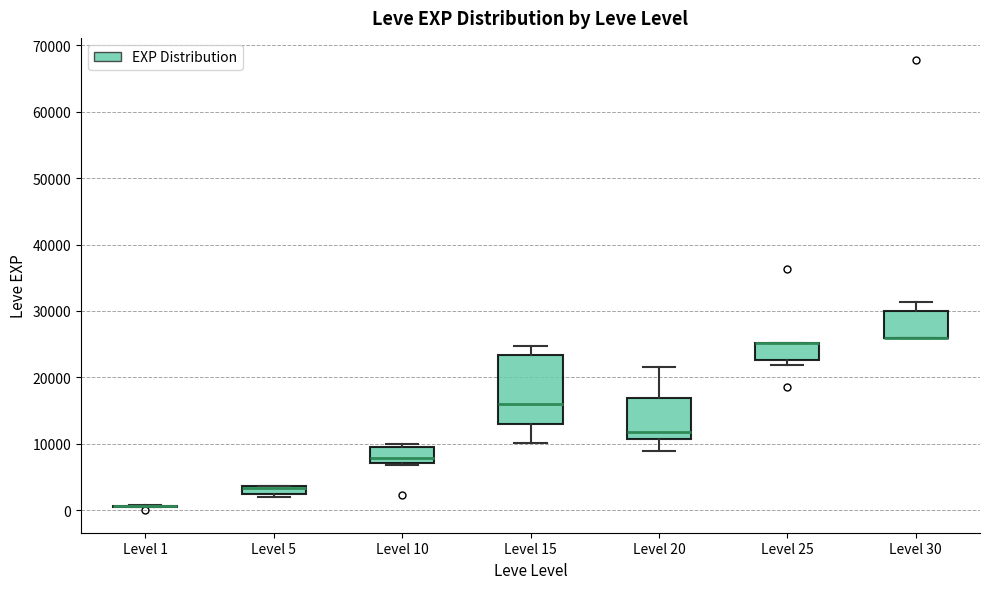

Where does the upper whisker of the box for Level 30 end on the y-axis? The values are not printed on the chart, so give them approximately, as read against the axis.

31000